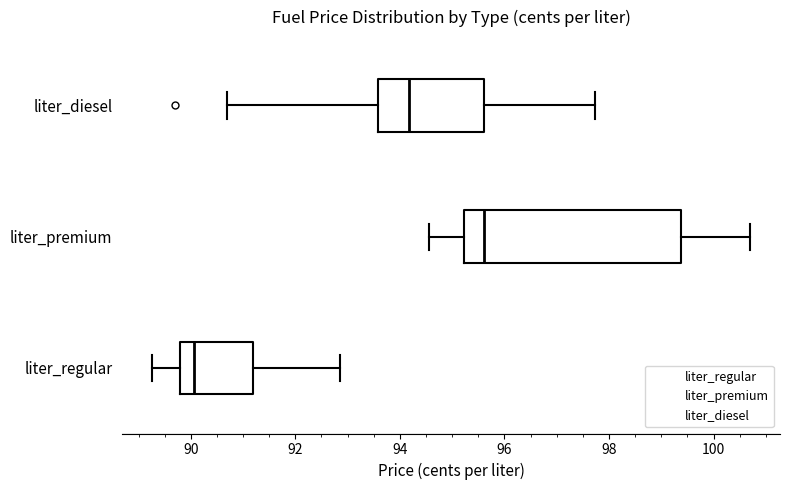

Reading bottom to top, read every box against the x-axis: the position of its median line, the range the box covers, and the ends of its whiskers. The values are not printed on the chart, so give them approximately, as read against the axis.

liter_regular: median 90.0, box 89.8 to 91.2, whiskers 89.2 to 92.8
liter_premium: median 95.6, box 95.2 to 99.4, whiskers 94.6 to 100.8
liter_diesel: median 94.2, box 93.6 to 95.6, whiskers 90.8 to 97.8